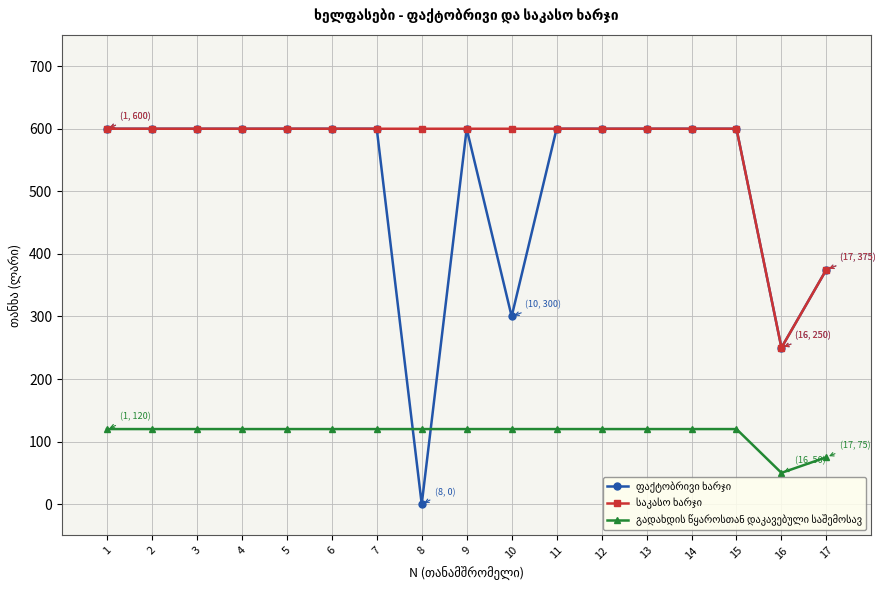

At how many categories does at least one series exceed 349?

16